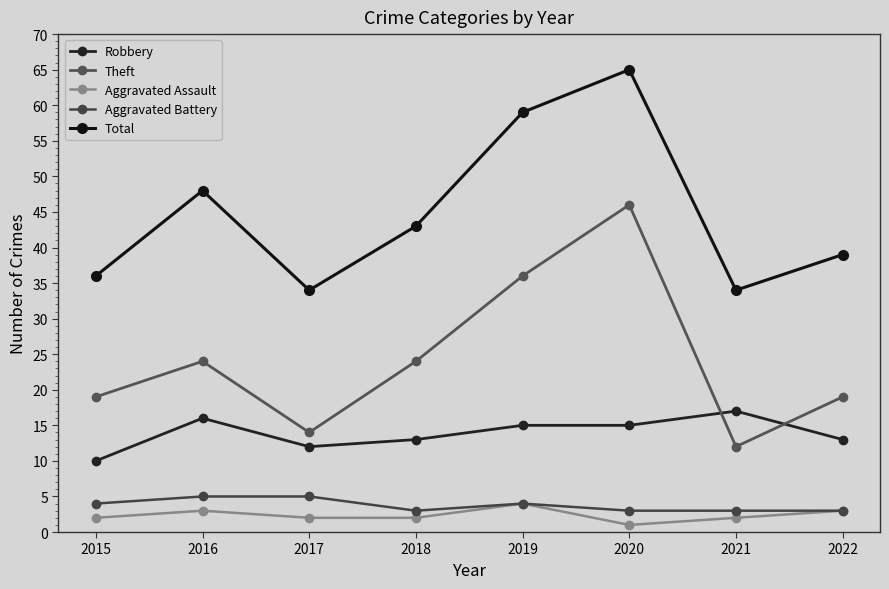

Which category has the lowest value across all series?

2020